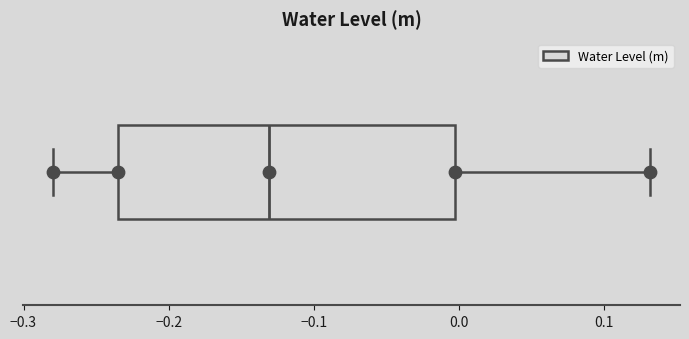

Where does the left whisker of the box end on the x-axis? The values are not printed on the chart, so give them approximately, as read against the axis.

-0.28